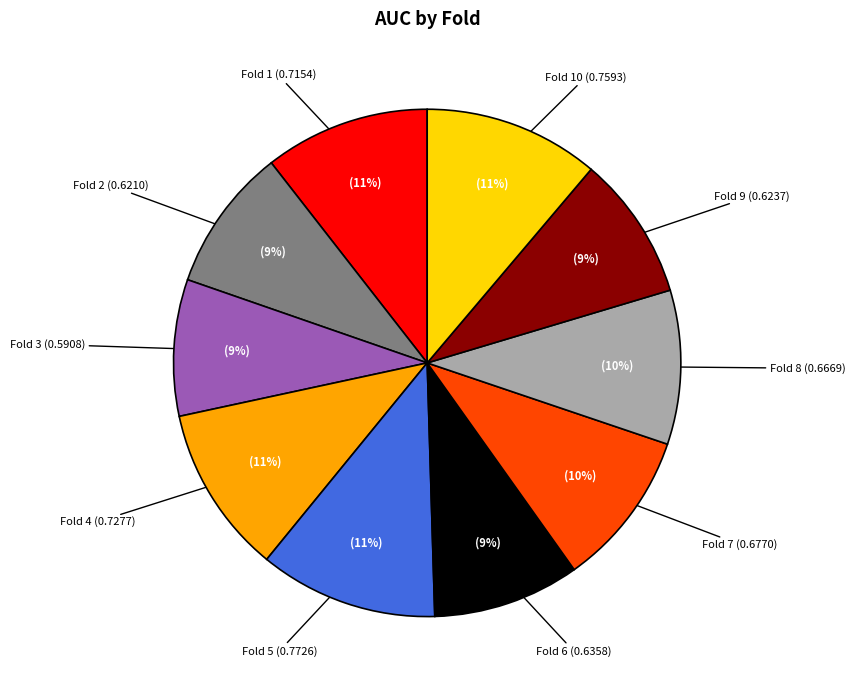

Between Fold 2 and Fold 7, which is larger?

Fold 7